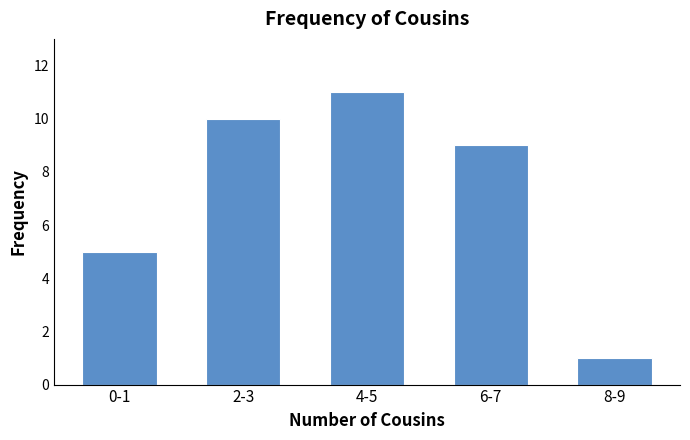

Reading left to right, transcribe all the data shown in this chart.

5	10	11	9	1